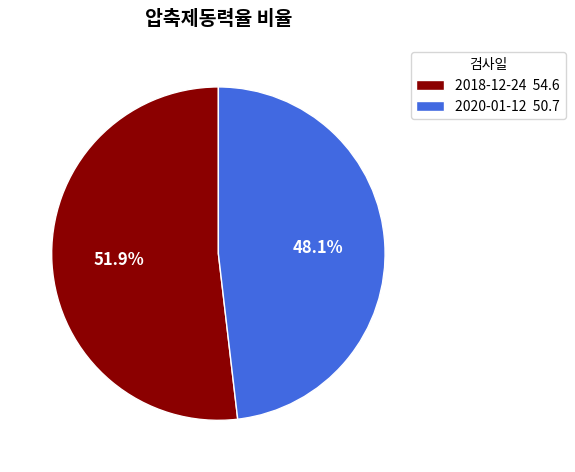

Which category has the smallest portion of the pie?

2020-01-12